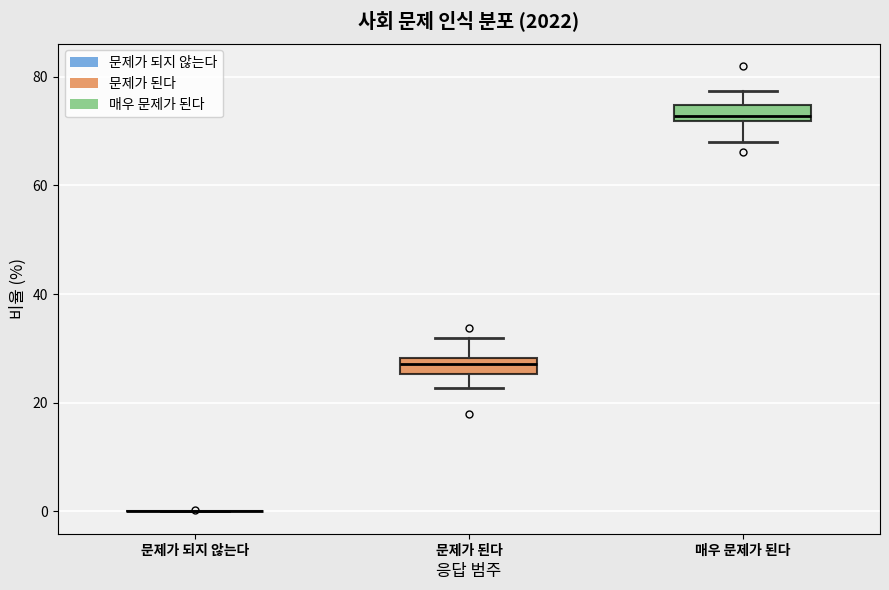

Where does the upper whisker of the box for 매우 문제가 된다 end on the y-axis? The values are not printed on the chart, so give them approximately, as read against the axis.

78